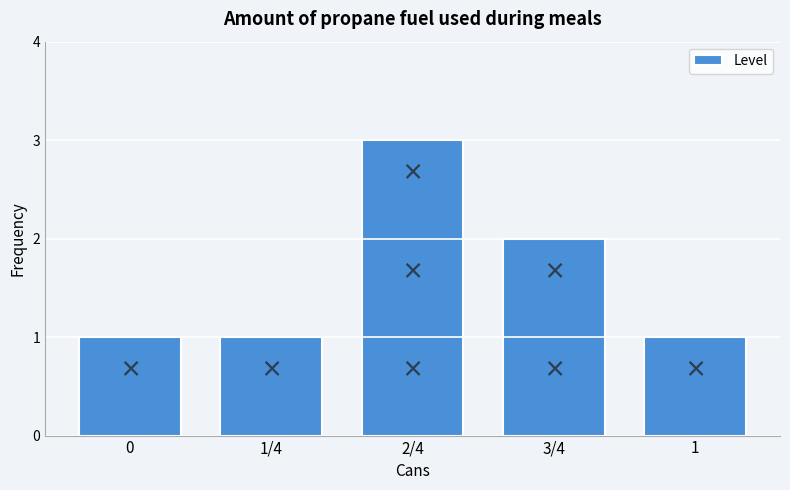

Reading left to right, list all the values displayed in this chart.

0=1	1/4=1	2/4=3	3/4=2	1=1